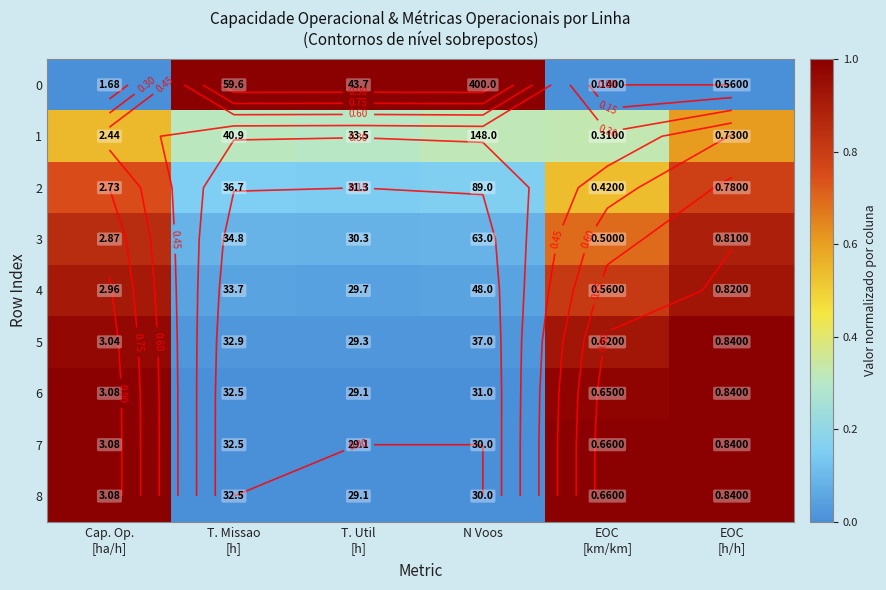

True or false: 0 has a value of 1.0 at N Voos.

True